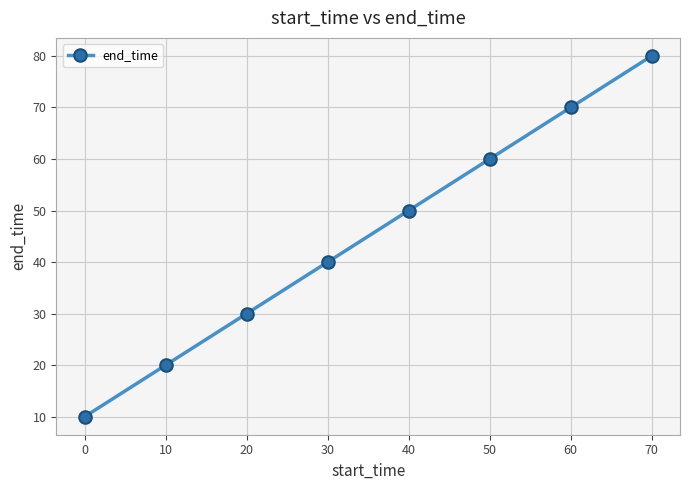

Count the values in the range 30 to 70.

5